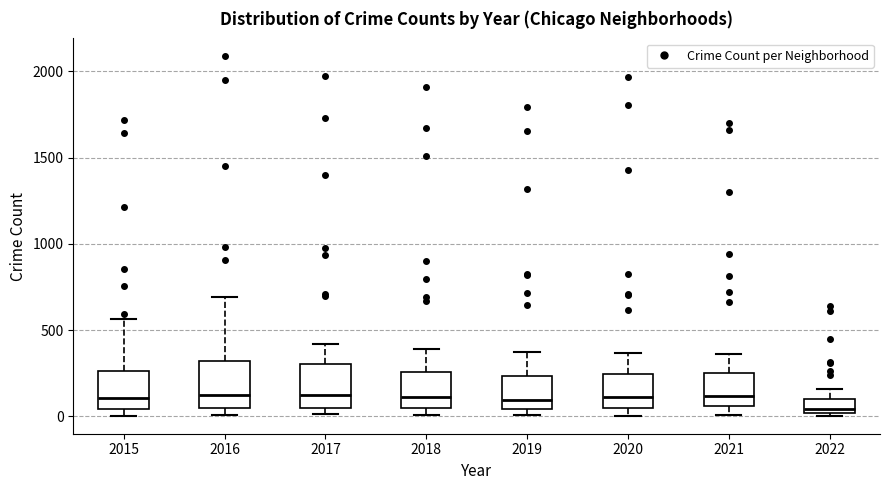

Reading left to right, read every box against the y-axis: the position of its median line, the range the box covers, and the ends of its whiskers. The values are not printed on the chart, so give them approximately, as read against the axis.

2015: median 100, box 50 to 250, whiskers 0 to 550
2016: median 150, box 50 to 300, whiskers 0 to 700
2017: median 100, box 50 to 300, whiskers 0 to 400
2018: median 100, box 50 to 250, whiskers 0 to 400
2019: median 100, box 50 to 250, whiskers 0 to 400
2020: median 100, box 50 to 250, whiskers 0 to 350
2021: median 100, box 50 to 250, whiskers 0 to 350
2022: median 50, box 0 to 100, whiskers 0 to 150